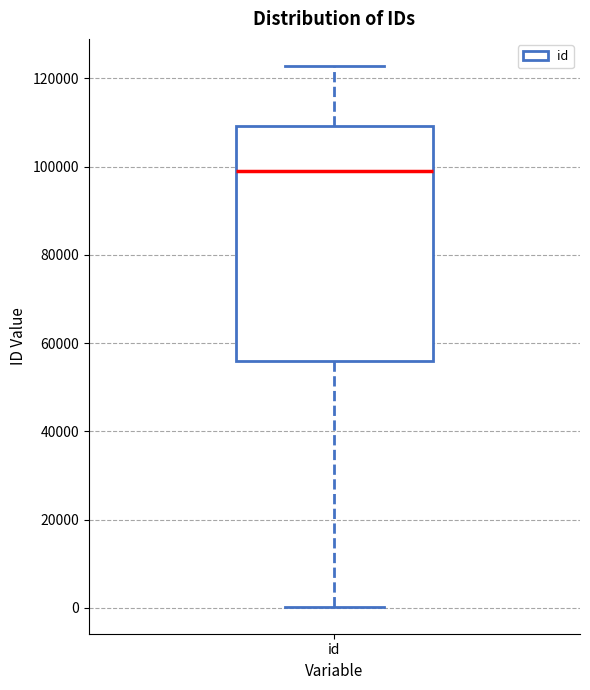

Where does the upper whisker of the box for id end on the y-axis? The values are not printed on the chart, so give them approximately, as read against the axis.

122000